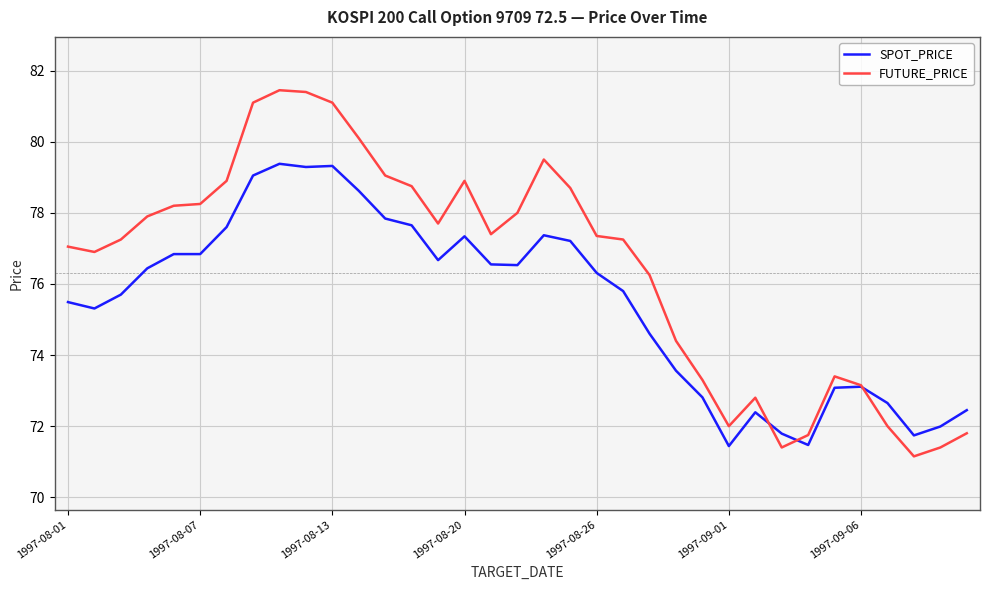

Rank the series by their maximum value, from lowest to highest.

SPOT_PRICE, FUTURE_PRICE